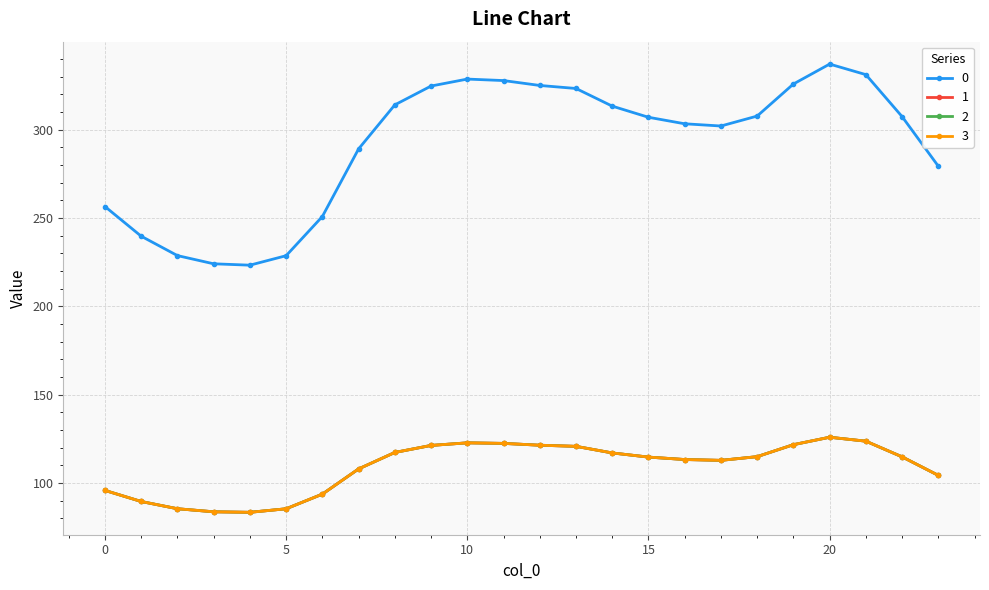

Does the chart display data point markers on the line(s)?

Yes